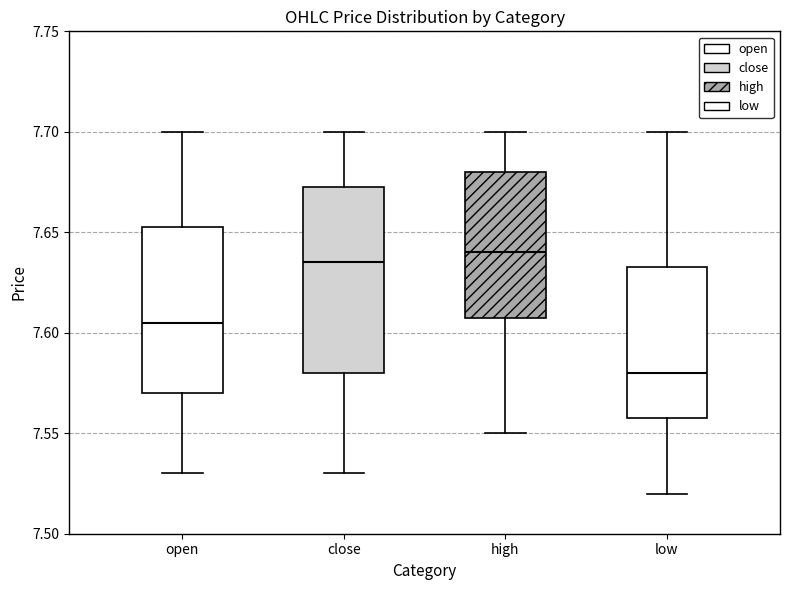

Reading left to right, transcribe this box plot: for each box, give where its median line is, the range the box spans, and where its two whiskers end, as read against the y-axis. The values are not printed on the chart, so give them approximately, as read against the axis.

open: median 7.605, box 7.570 to 7.655, whiskers 7.530 to 7.700
close: median 7.635, box 7.580 to 7.675, whiskers 7.530 to 7.700
high: median 7.640, box 7.610 to 7.680, whiskers 7.550 to 7.700
low: median 7.580, box 7.560 to 7.635, whiskers 7.520 to 7.700